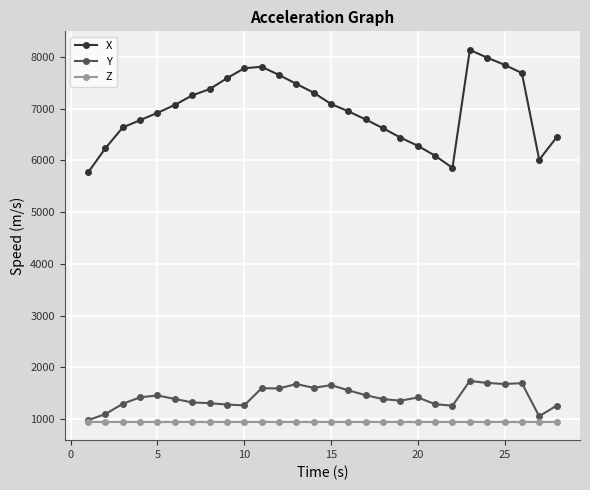

True or false: Y has more than 1 points higher than both neighbors.

True